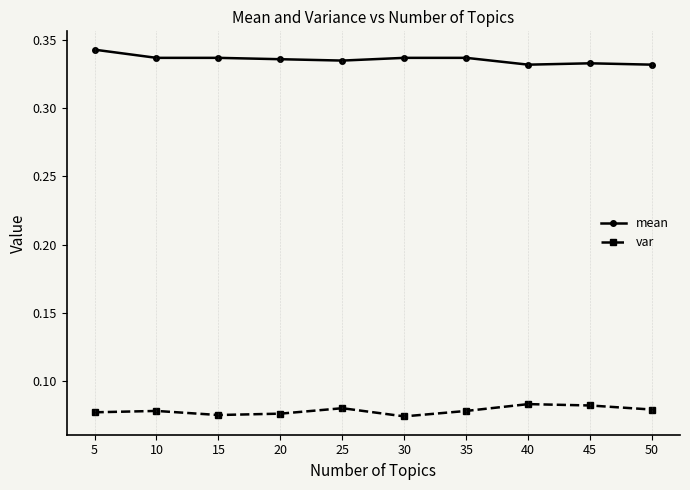

Between 5 and 40, which series saw the biggest shift?

mean